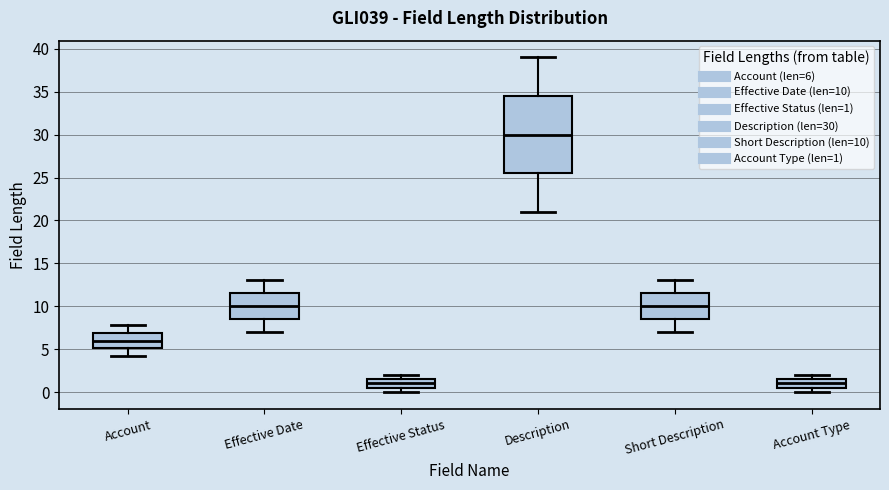

Reading left to right, read every box against the y-axis: the position of its median line, the range the box covers, and the ends of its whiskers. The values are not printed on the chart, so give them approximately, as read against the axis.

Account: median 6.0, box 5.0 to 7.0, whiskers 4.0 to 8.0
Effective Date: median 10.0, box 8.5 to 11.5, whiskers 7.0 to 13.0
Effective Status: median 1.0, box 0.5 to 1.5, whiskers 0.0 to 2.0
Description: median 30.0, box 25.5 to 34.5, whiskers 21.0 to 39.0
Short Description: median 10.0, box 8.5 to 11.5, whiskers 7.0 to 13.0
Account Type: median 1.0, box 0.5 to 1.5, whiskers 0.0 to 2.0